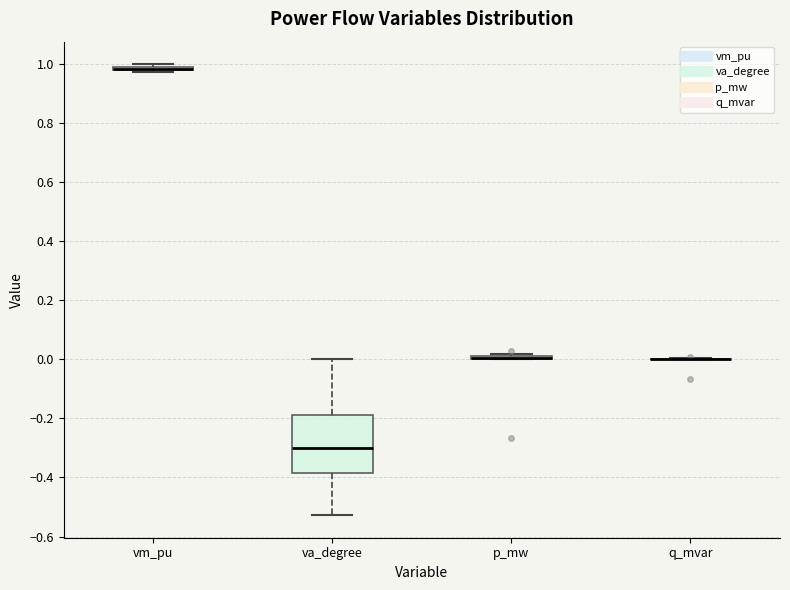

Which box is the tallest, from its lower edge to its upper edge?

va_degree